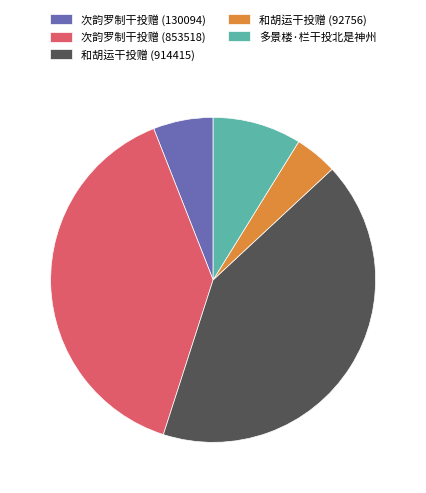

Which slice is the largest?

和胡运干投赠 (914415)